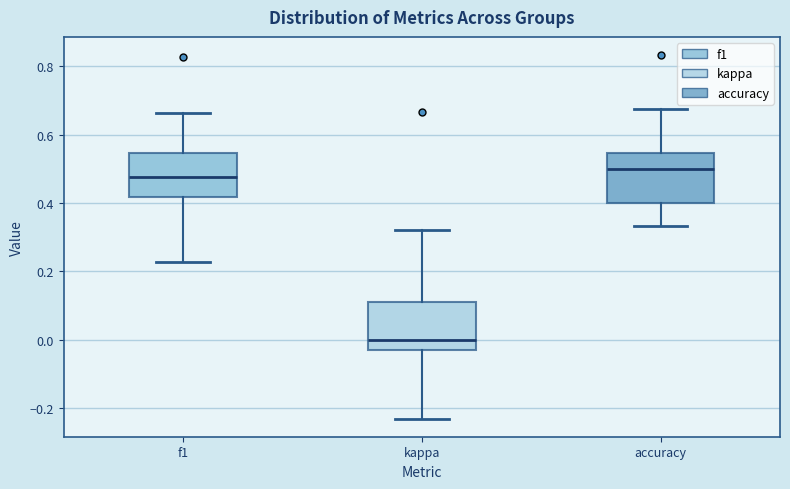

Reading left to right, transcribe this box plot: for each box, give where its median line is, the range the box spans, and where its two whiskers end, as read against the y-axis. The values are not printed on the chart, so give them approximately, as read against the axis.

f1: median 0.48, box 0.42 to 0.54, whiskers 0.22 to 0.66
kappa: median 0.00, box -0.04 to 0.12, whiskers -0.24 to 0.32
accuracy: median 0.50, box 0.40 to 0.54, whiskers 0.34 to 0.68